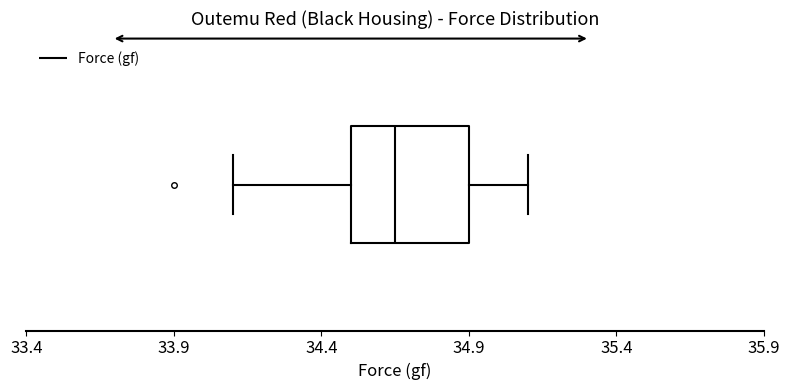

Transcribe this box plot: give where the median line is, the range the box spans, and where the two whiskers end, as read against the x-axis. The values are not printed on the chart, so give them approximately, as read against the axis.

median 34.65, box 34.50 to 34.90, whiskers 34.10 to 35.10